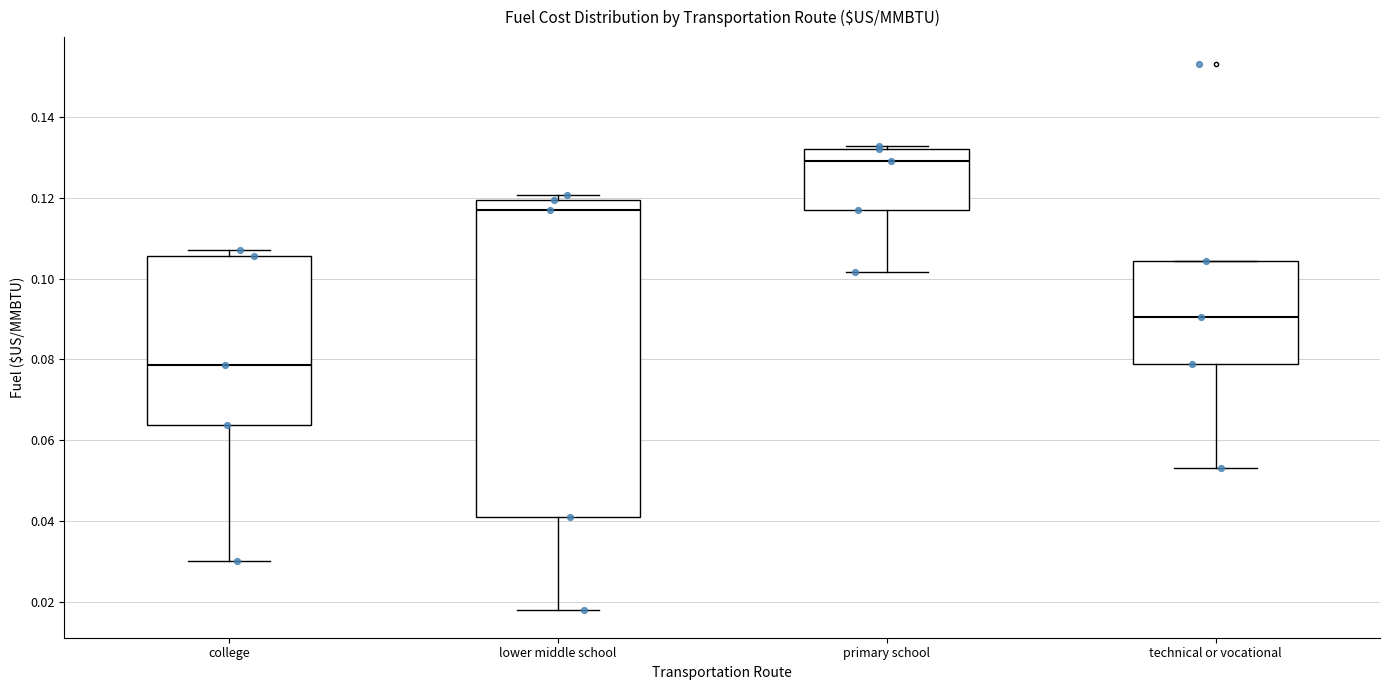

Reading left to right, read every box against the y-axis: the position of its median line, the range the box covers, and the ends of its whiskers. The values are not printed on the chart, so give them approximately, as read against the axis.

college: median 0.078, box 0.064 to 0.106, whiskers 0.030 to 0.108
lower middle school: median 0.118, box 0.040 to 0.120, whiskers 0.018 to 0.120 (just above the box's upper edge)
primary school: median 0.130, box 0.118 to 0.132, whiskers 0.102 to 0.132 (just above the box's upper edge)
technical or vocational: median 0.090, box 0.078 to 0.104, whiskers 0.054 to 0.104